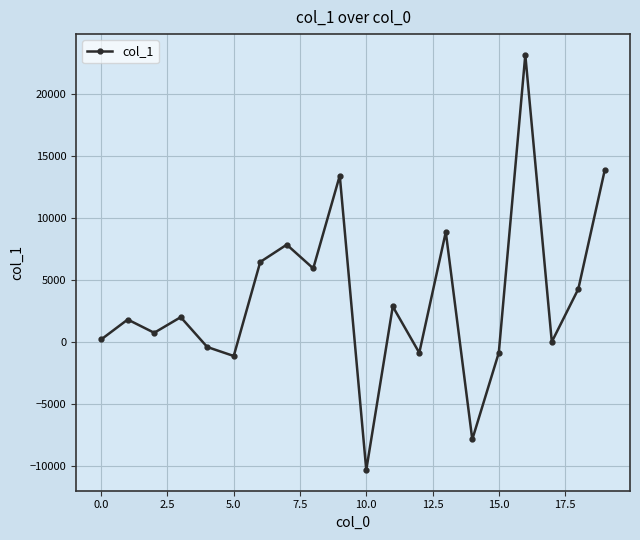

True or false: the data has more than 0 interior local peaks.

True